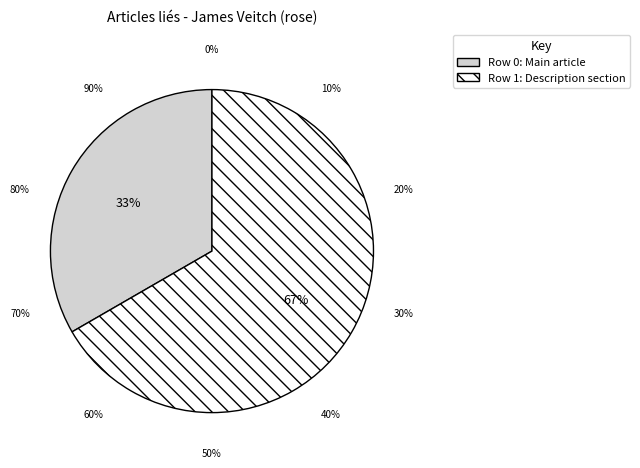

Count the number of slices in the pie.

2